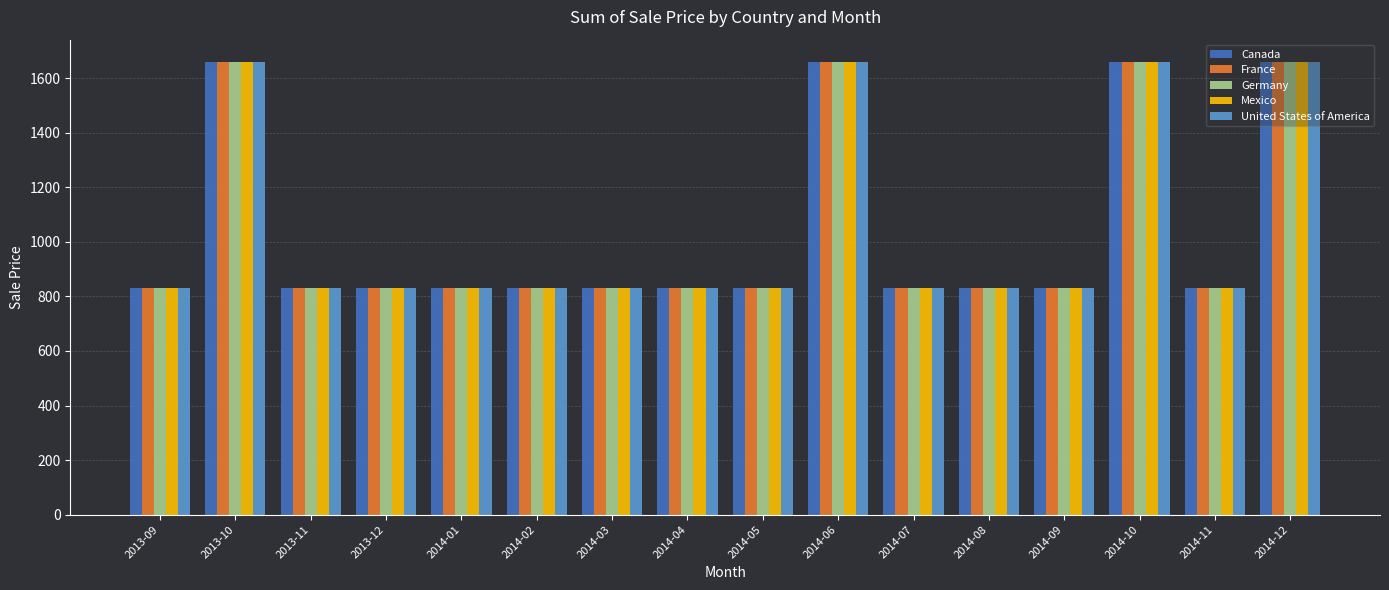

How many distinct data groups are displayed?

5